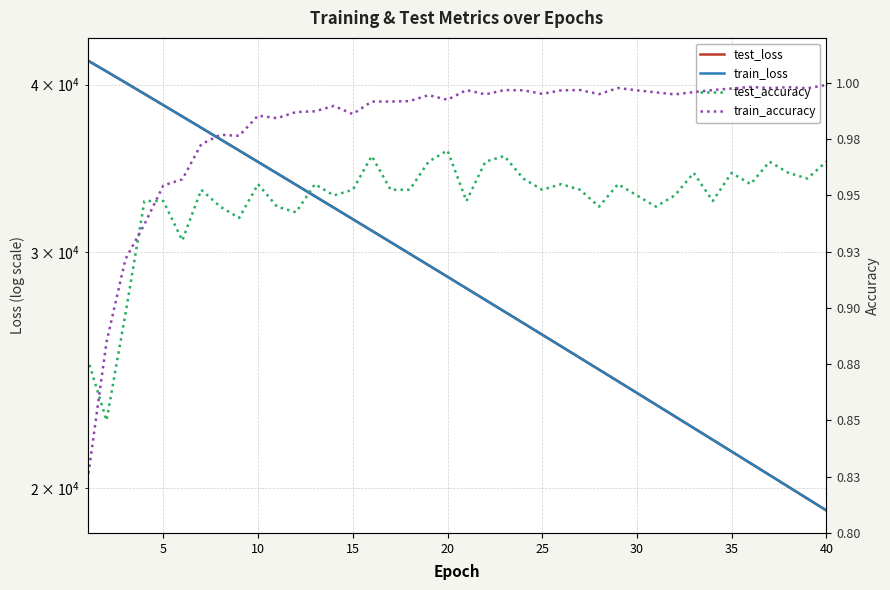

At which label does train_accuracy reach its peak?

40